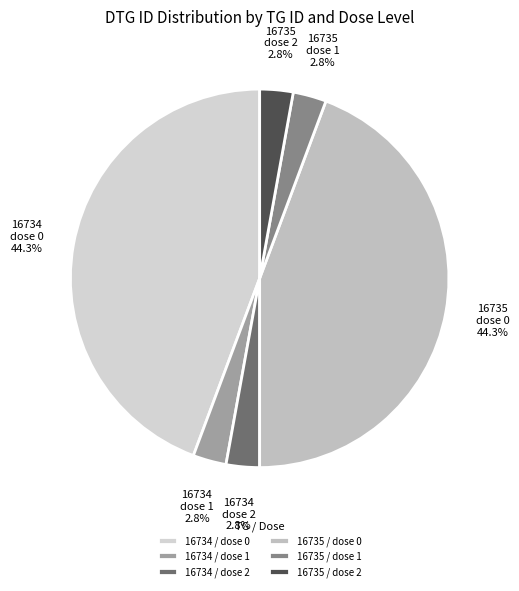

How many segments does this pie chart have?

6